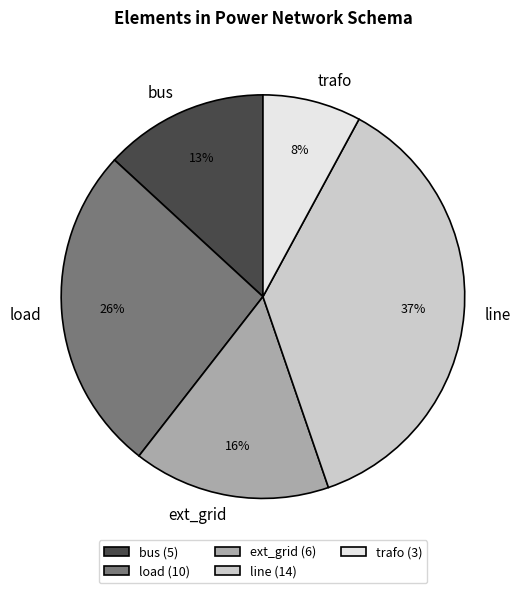

Combined, do line and trafo account for over 50%?

No